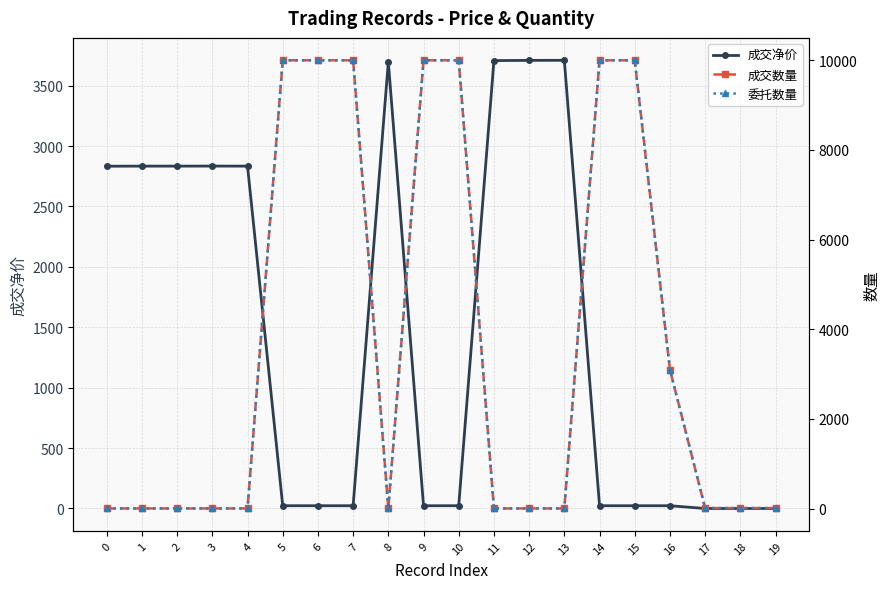

True or false: 成交数量 and 委托数量 cross at least once.

False